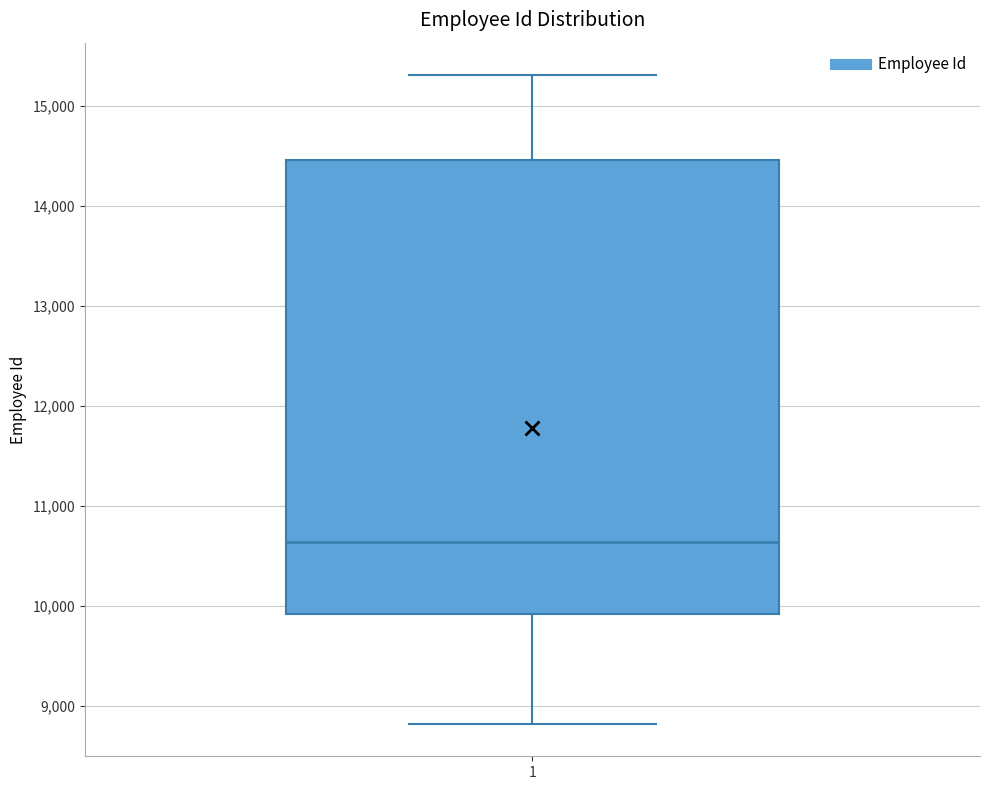

Transcribe this box plot: give where the median line is, the range the box spans, and where the two whiskers end, as read against the y-axis. The values are not printed on the chart, so give them approximately, as read against the axis.

median 10600, box 9900 to 14500, whiskers 8800 to 15300